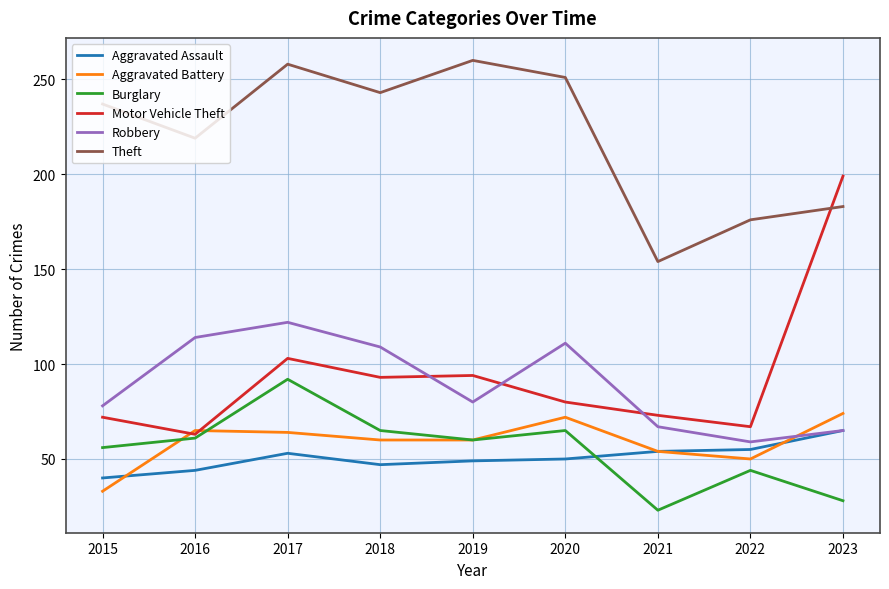

True or false: Aggravated Battery has a value of 33 at 2015.

True